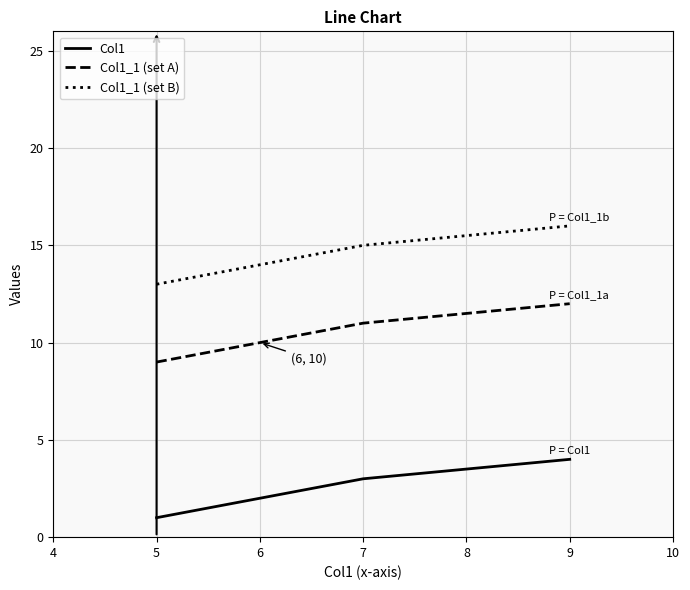

The value of Col1 at 9 is 2. True or false?

False